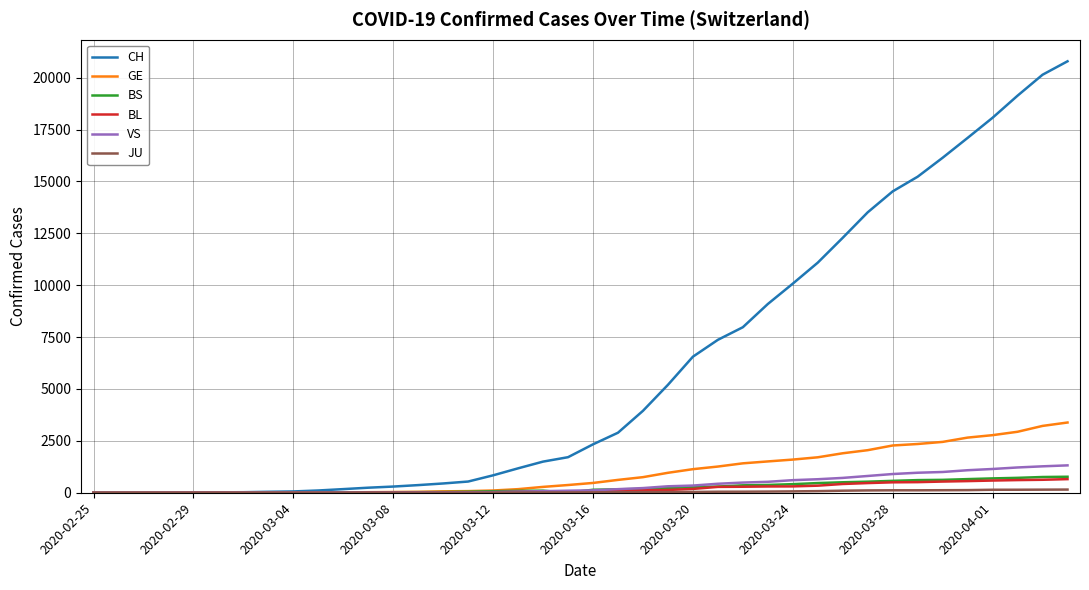

Does the chart have visible grid lines?

Yes